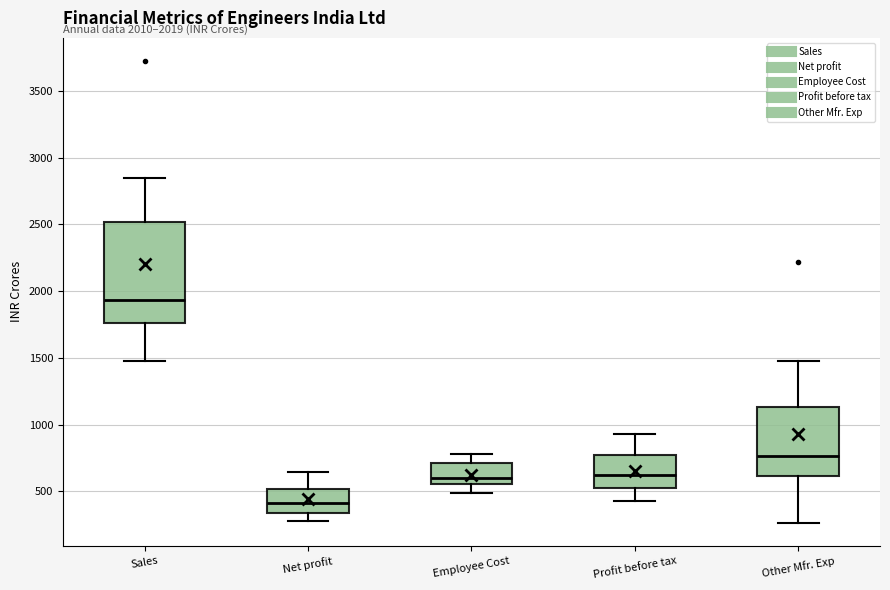

Comparing the boxes themselves (not the whiskers), which one is the tallest?

Sales